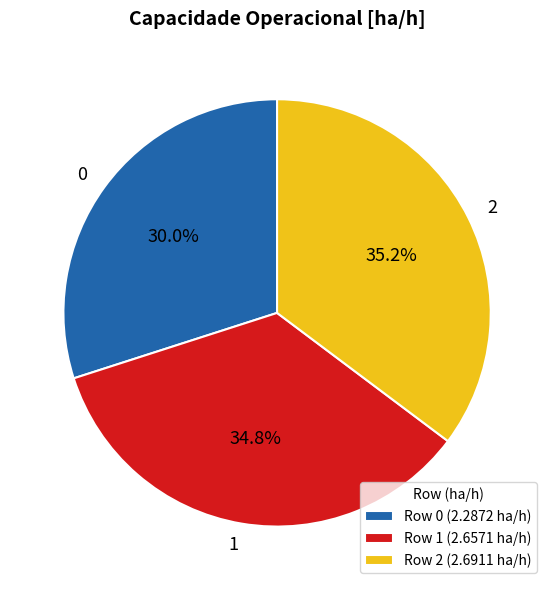

Does any single category account for the majority?

No